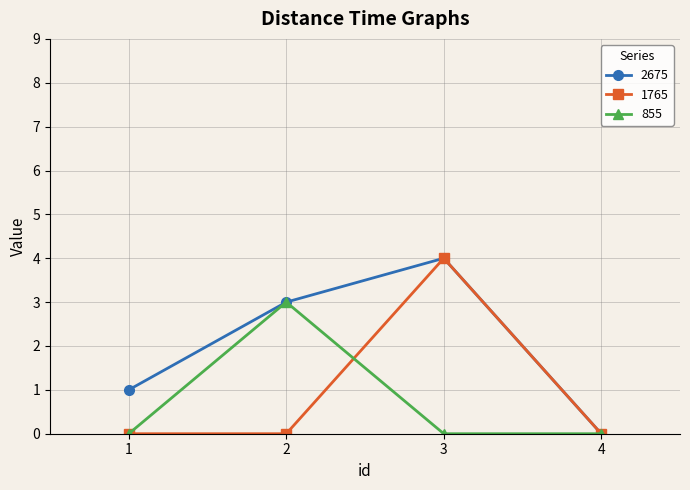

The 1765 series shows 6 at 3. True or false?

False